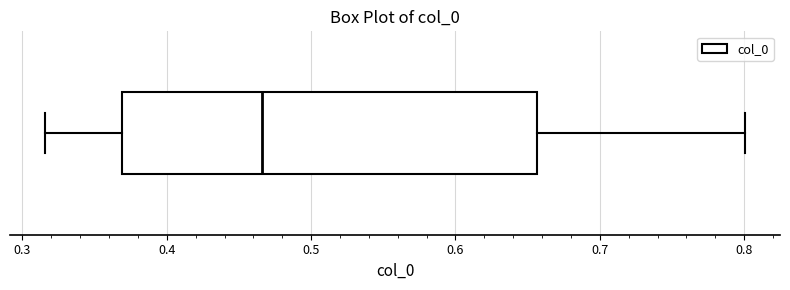

Transcribe this box plot: give where the median line is, the range the box spans, and where the two whiskers end, as read against the x-axis. The values are not printed on the chart, so give them approximately, as read against the axis.

median 0.47, box 0.37 to 0.66, whiskers 0.32 to 0.80